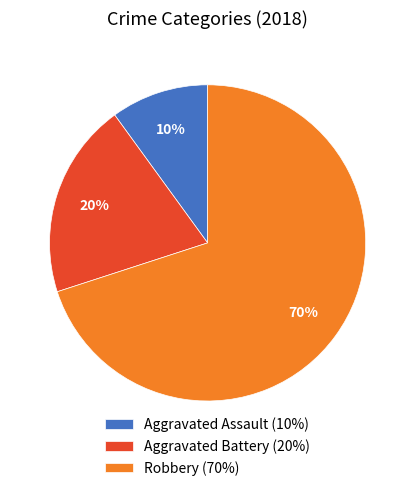

Count the number of slices in the pie.

3